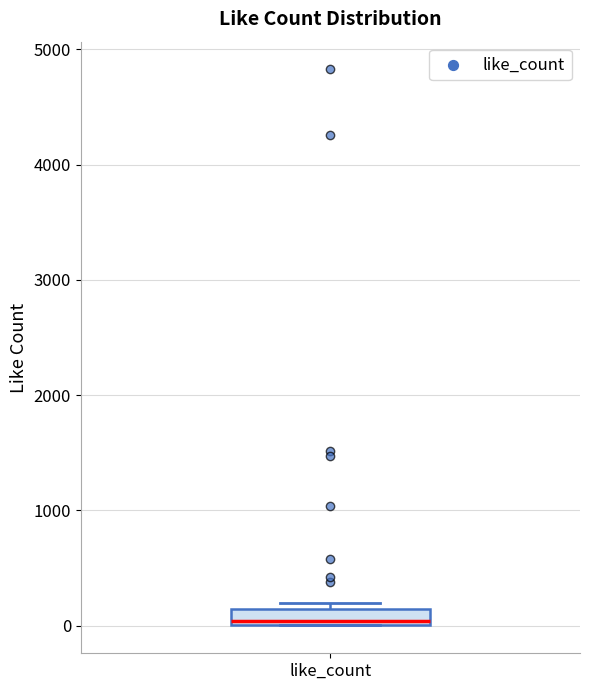

Where is the lower edge of the box for like_count on the y-axis? The values are not printed on the chart, so give them approximately, as read against the axis.

0